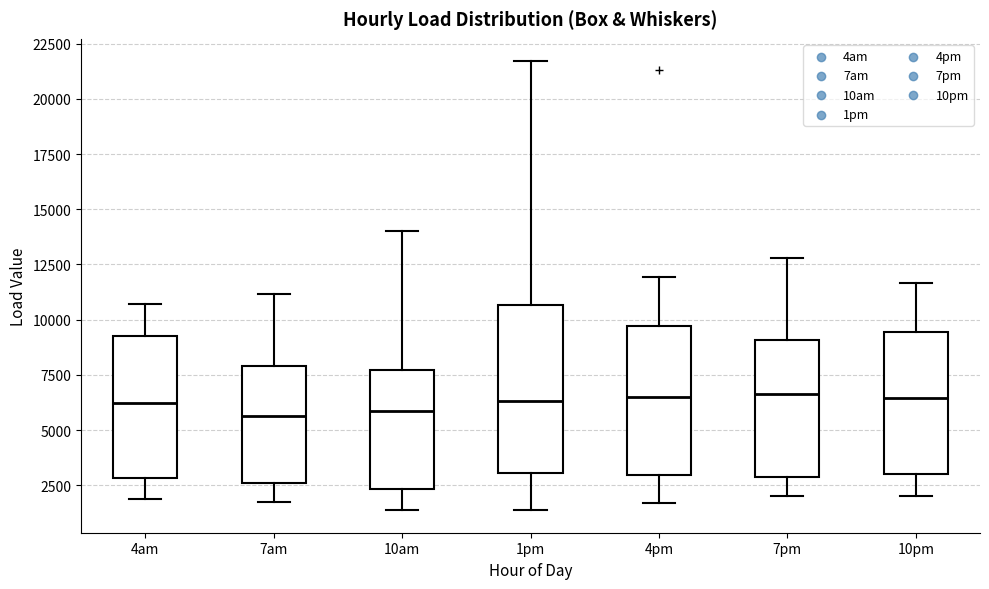

Reading left to right, transcribe this box plot: for each box, give where its median line is, the range the box spans, and where its two whiskers end, as read against the y-axis. The values are not printed on the chart, so give them approximately, as read against the axis.

4am: median 6000, box 3000 to 9000, whiskers 2000 to 10500
7am: median 5500, box 2500 to 8000, whiskers 1500 to 11000
10am: median 6000, box 2500 to 7500, whiskers 1500 to 14000
1pm: median 6500, box 3000 to 10500, whiskers 1500 to 21500
4pm: median 6500, box 3000 to 9500, whiskers 1500 to 12000
7pm: median 6500, box 3000 to 9000, whiskers 2000 to 13000
10pm: median 6500, box 3000 to 9500, whiskers 2000 to 11500